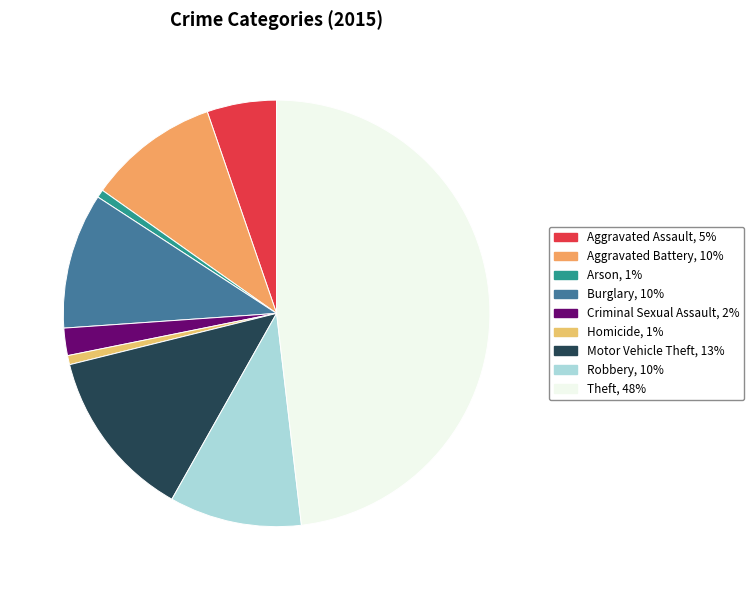

How many slices are in this pie chart?

9